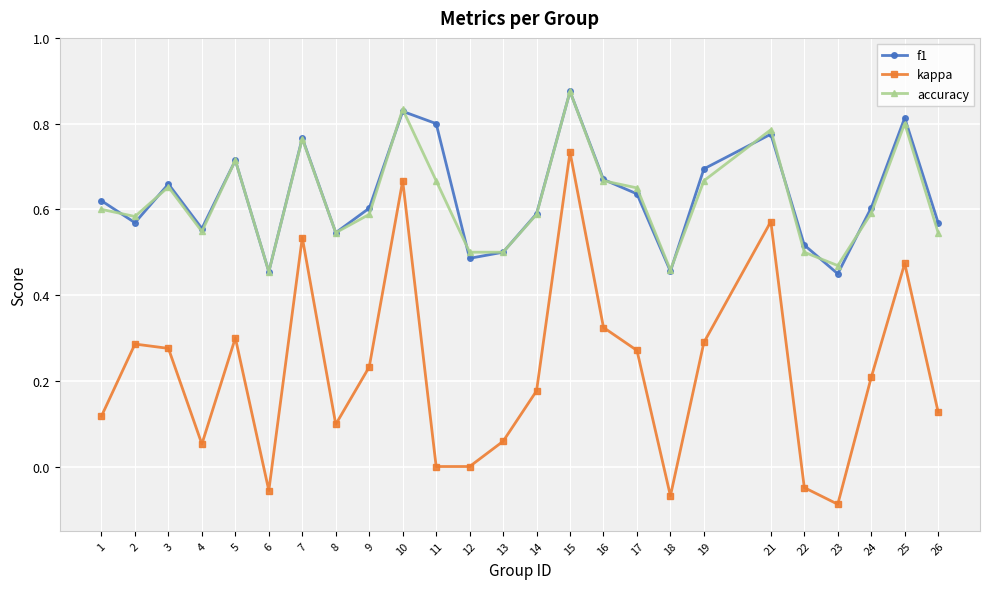

Between 2 and 10, which series saw the biggest shift?

kappa